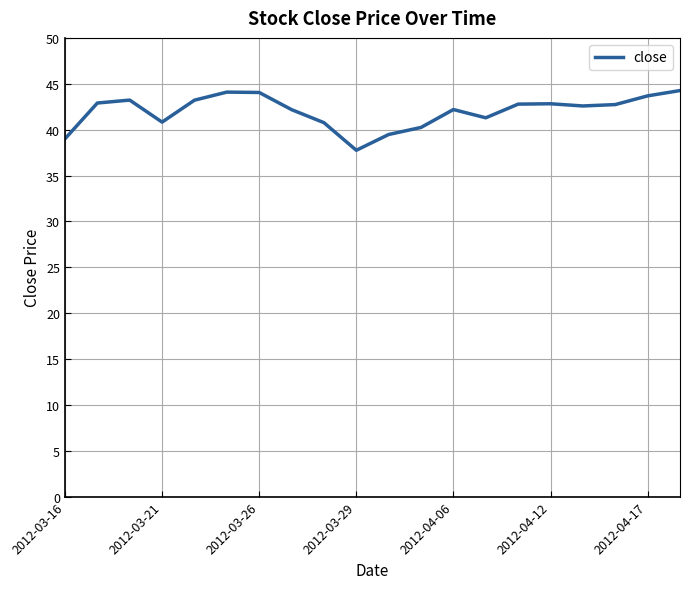

How many lines are shown in the chart?

1